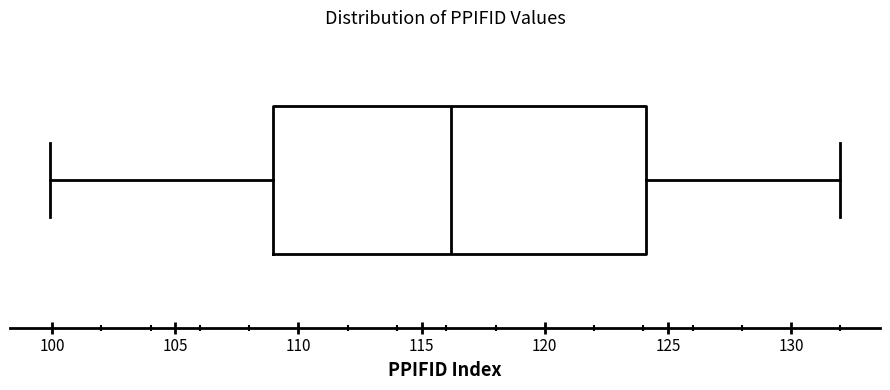

Read this box plot against the x-axis: the position of the median line, the range covered by the box, and the ends of both whiskers. The values are not printed on the chart, so give them approximately, as read against the axis.

median 116, box 109 to 124, whiskers 100 to 132